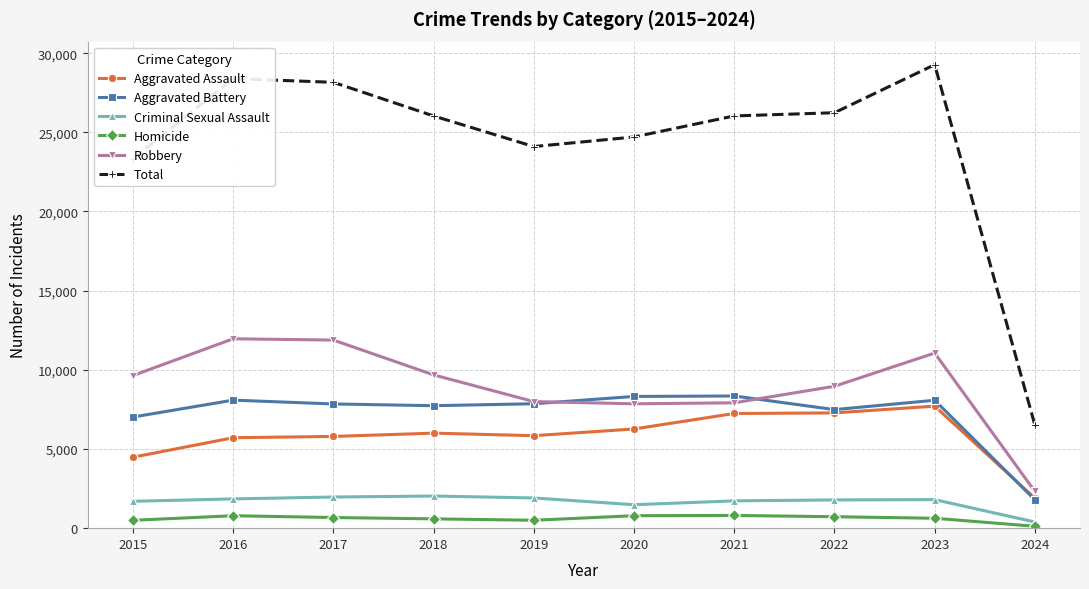

At 2017, list the series in order from smallest to largest.

Homicide, Criminal Sexual Assault, Aggravated Assault, Aggravated Battery, Robbery, Total